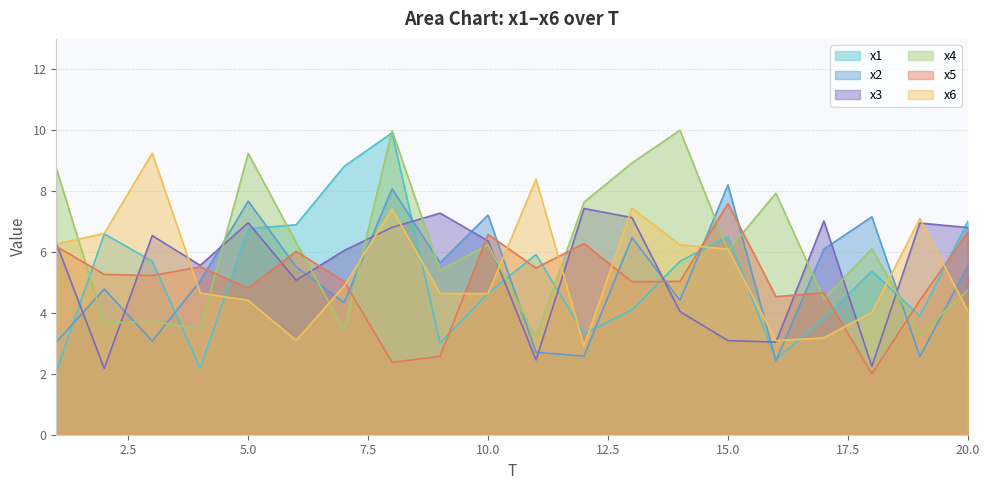

Which category has the lowest value in the x6 series?

12